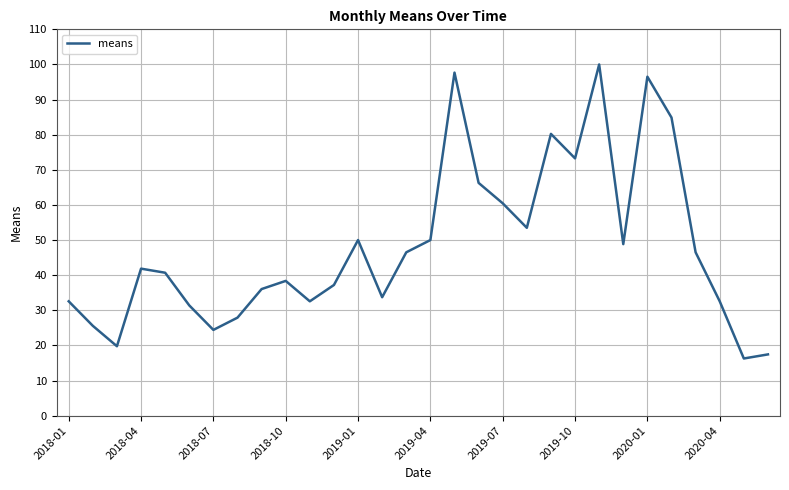

Reading left to right, list all the values displayed in this chart.

32.6	25.6	19.8	41.9	40.7	31.4	24.4	27.9	36.0	38.4	32.6	37.2	50.0	33.7	46.5	50.0	97.7	66.3	60.5	53.5	80.2	73.3	100.0	48.8	96.5	84.9	46.5	32.6	16.3	17.4